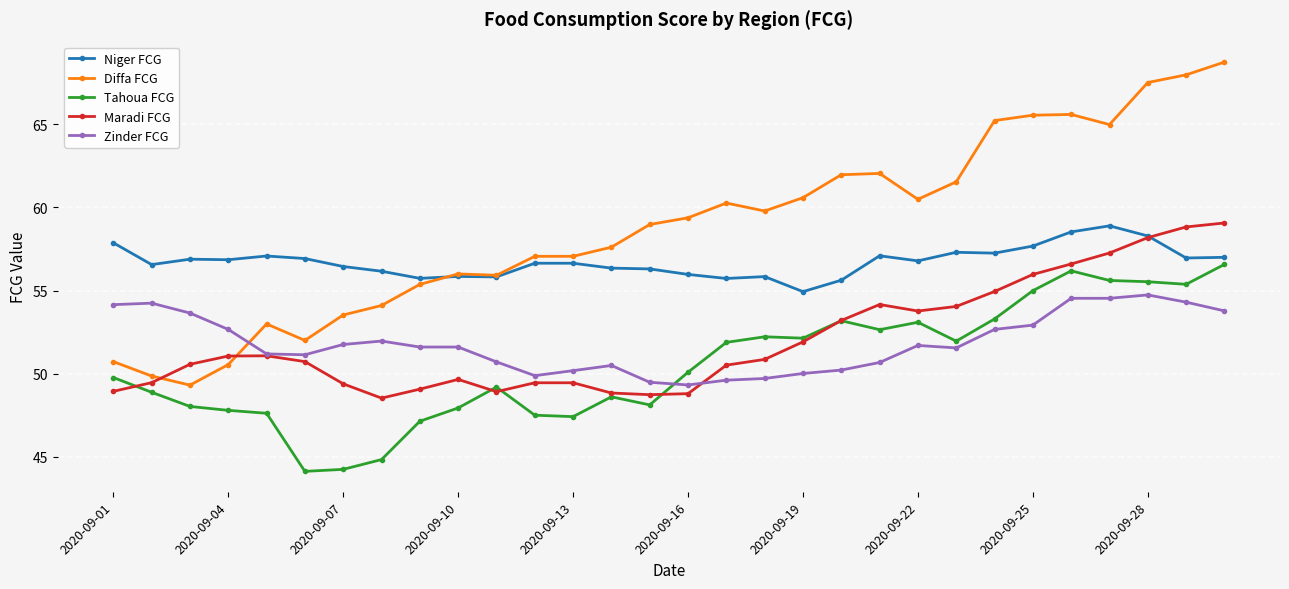

Which series has the largest total across all categories?

Diffa FCG